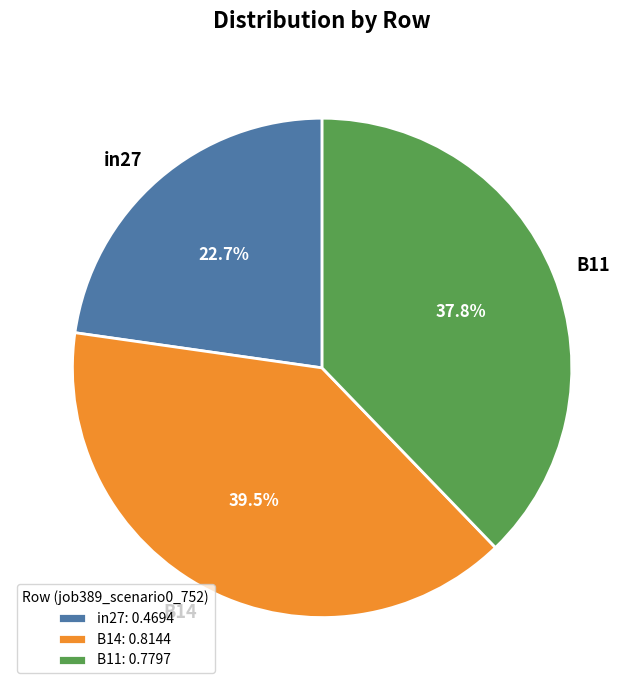

Rank the categories by value from lowest to highest.

in27, B11, B14